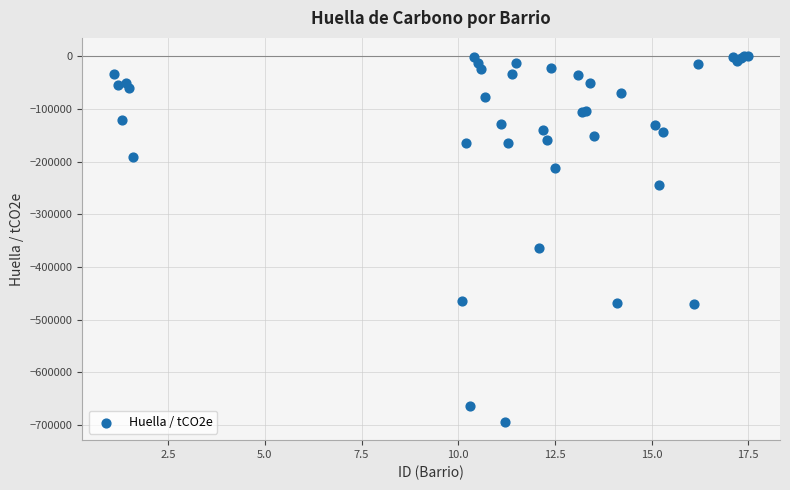

What Y value in the scatter plot is closest to -347012?

-363869.5